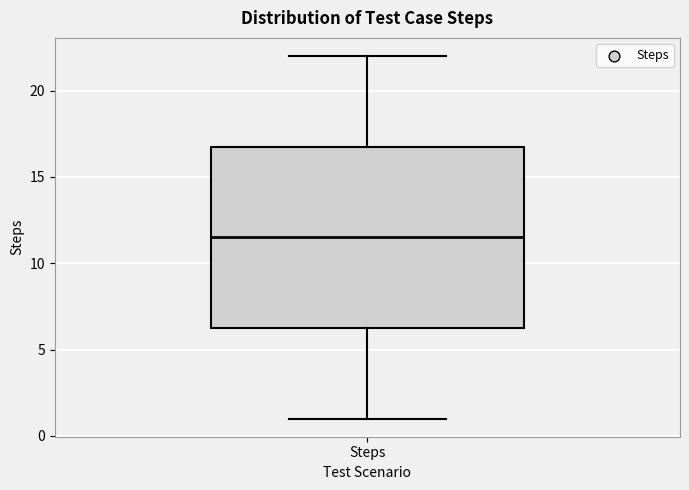

Where is the upper edge of the box for Steps on the y-axis? The values are not printed on the chart, so give them approximately, as read against the axis.

17.0